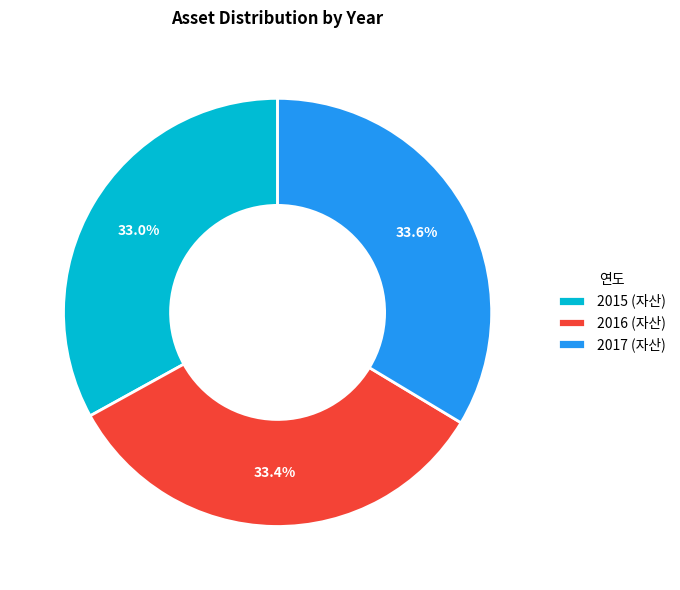

What is the ratio of the value at 2015 to the value at 2016?

1.0